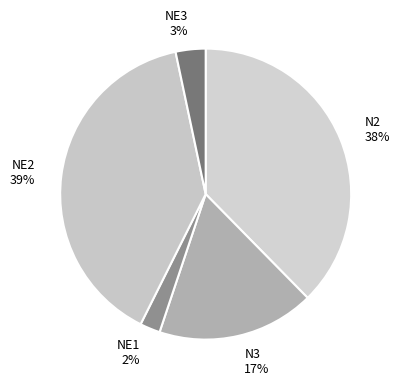

Rank the categories by value from lowest to highest.

NE1, NE3, N3, N2, NE2